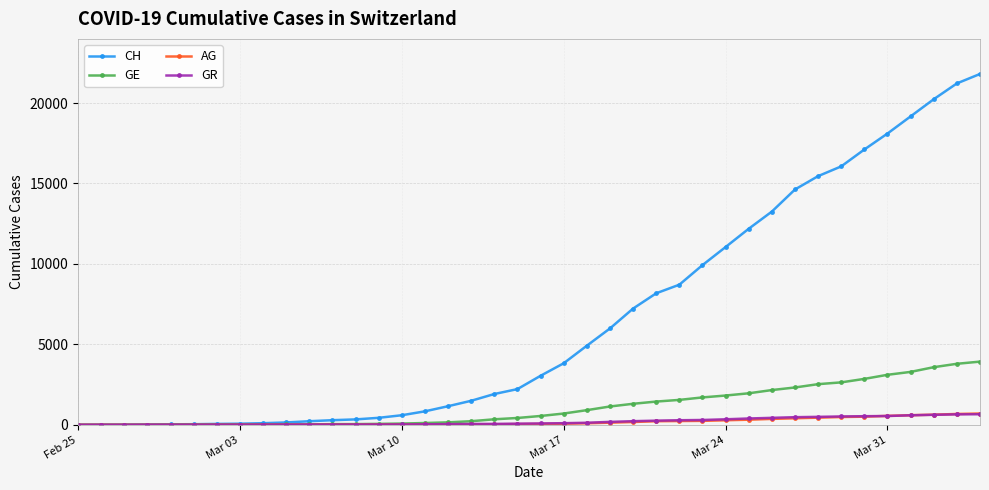

Which series has the largest total across all categories?

CH